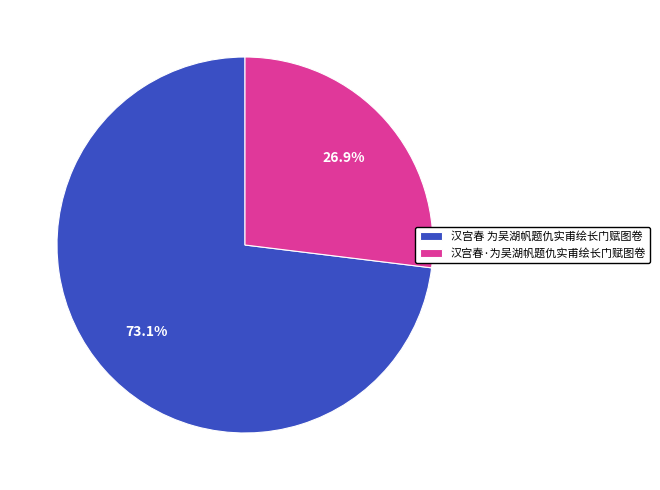

What percentage is NOT represented by 汉宫春·为吴湖帆题仇实甫绘长门赋图卷?

73.1%